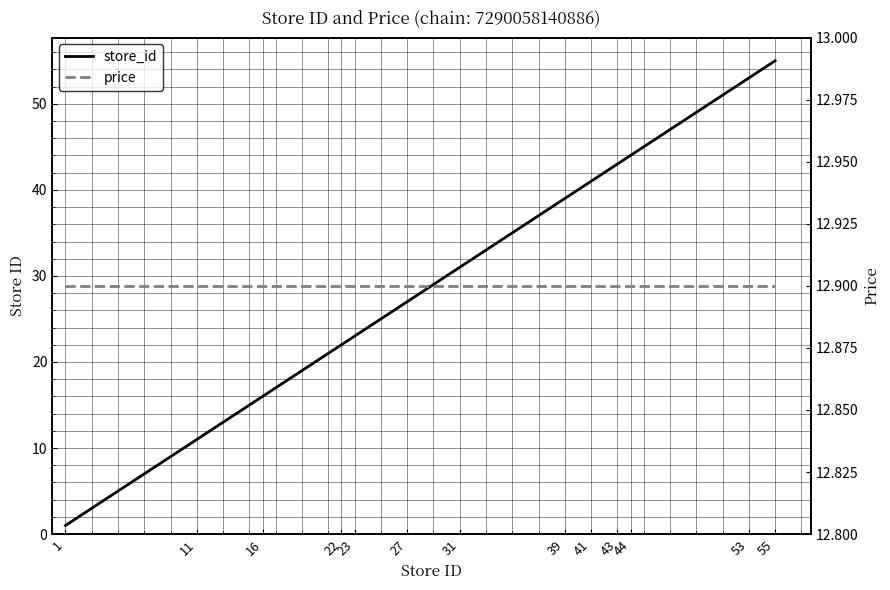

True or false: price has more than 1 interior local peaks.

False